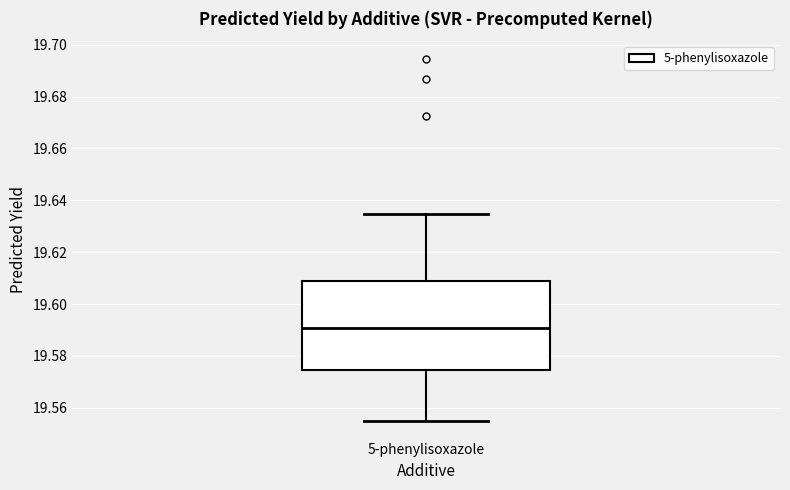

Read this box plot against the y-axis: the position of the median line, the range covered by the box, and the ends of both whiskers. The values are not printed on the chart, so give them approximately, as read against the axis.

median 19.590, box 19.574 to 19.608, whiskers 19.556 to 19.634